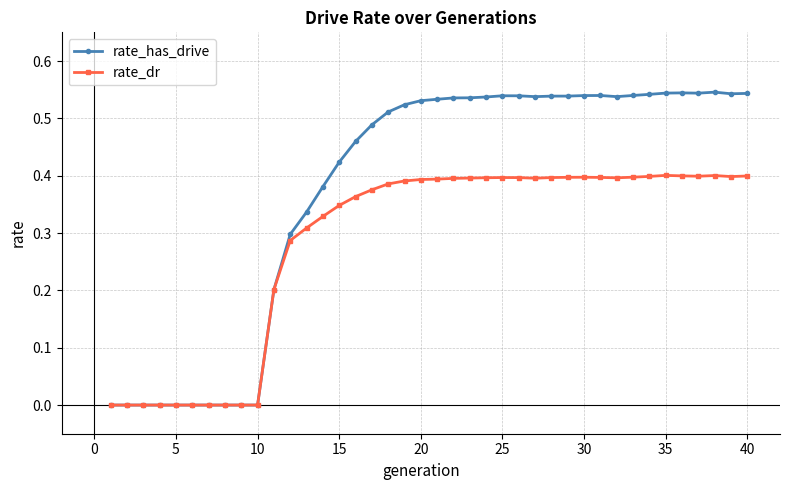

What is the sum of all rate_has_drive values?

15.0